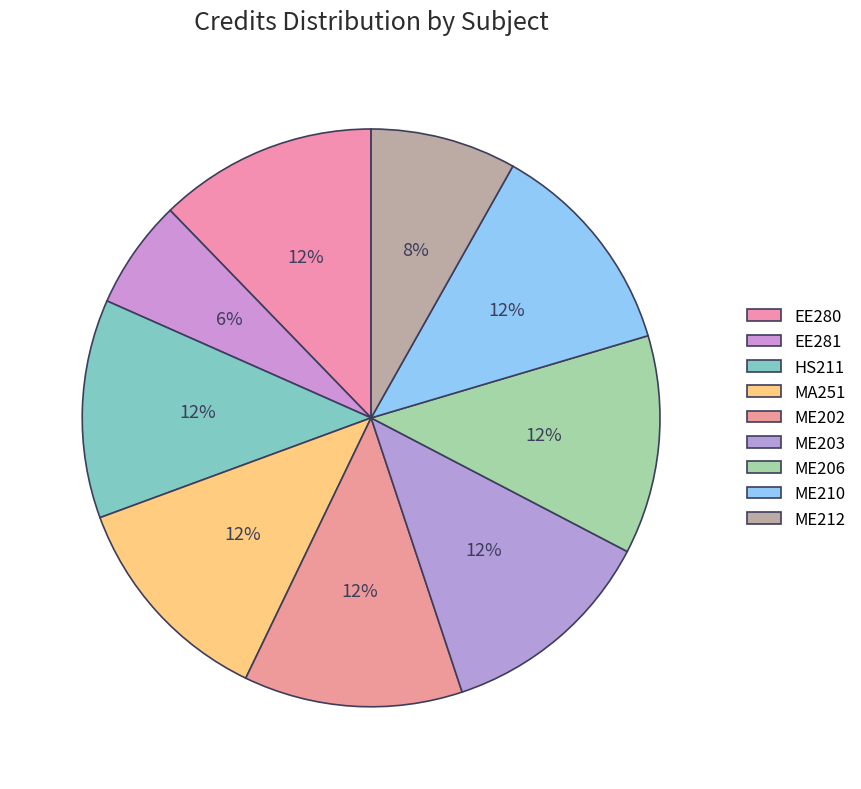

The MA251 slice represents 12% of the pie. True or false?

True